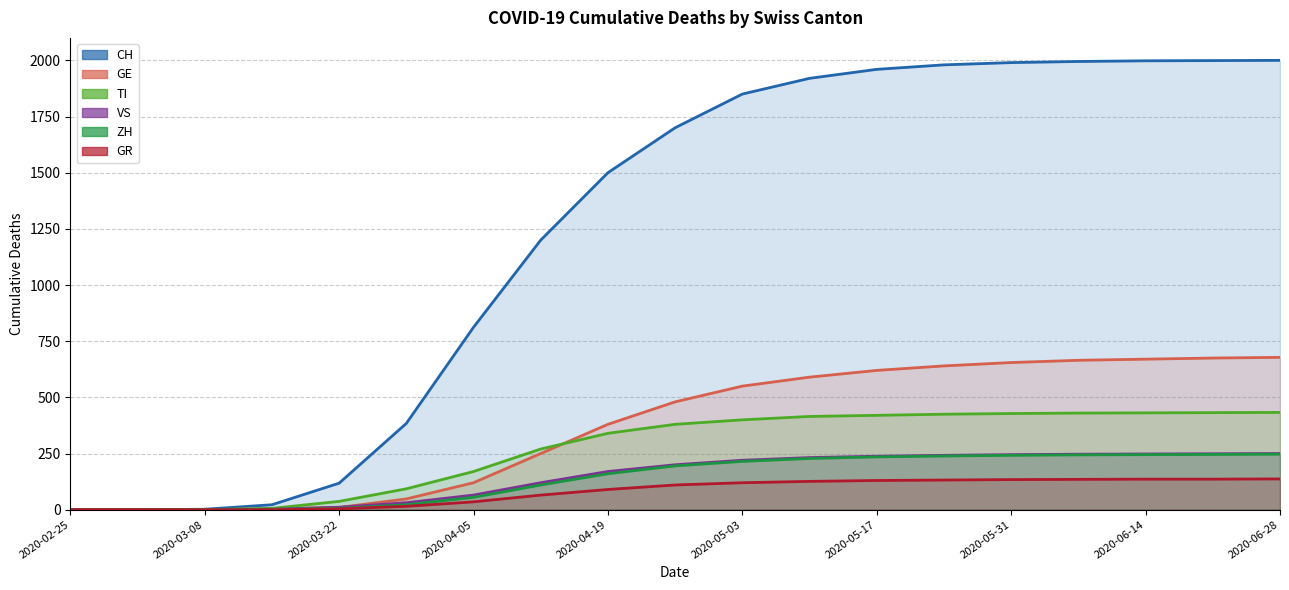

What is the total value across all series at 2020-04-19?

2640